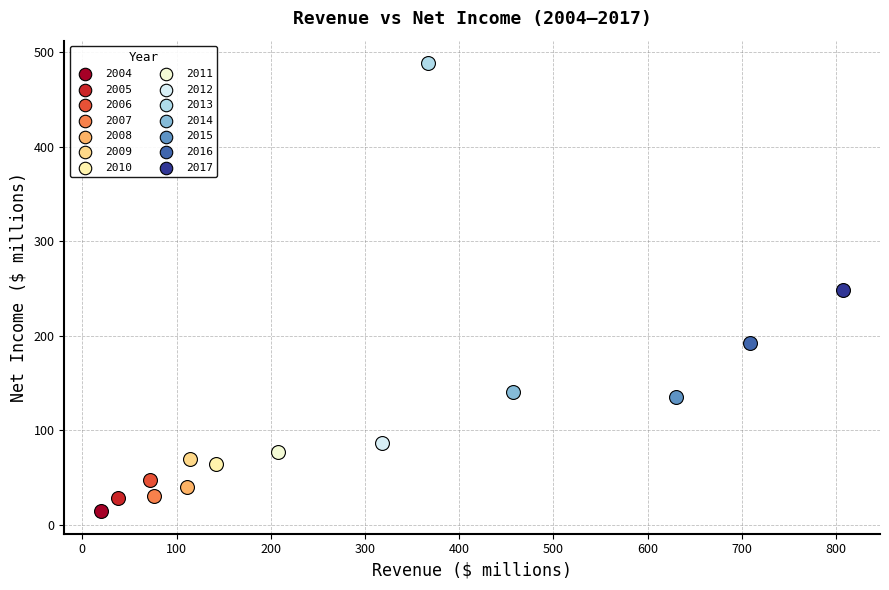

What are all the series names shown in the legend?

2004, 2005, 2006, 2007, 2008, 2009, 2010, 2011, 2012, 2013, 2014, 2015, 2016, 2017